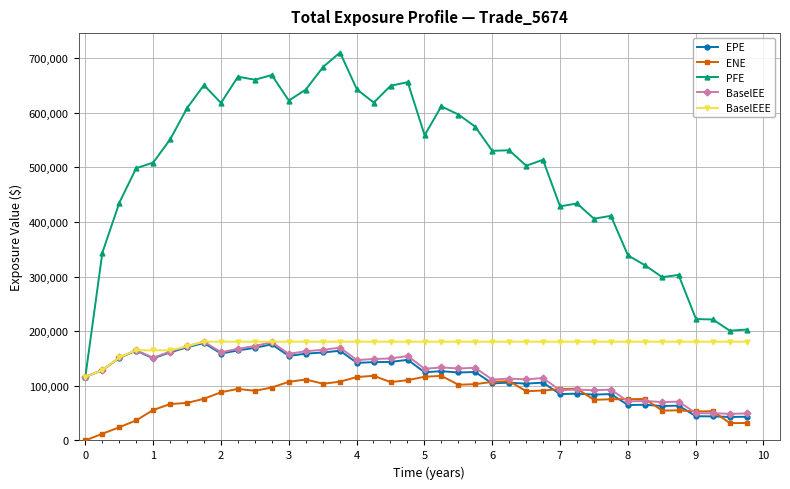

What is the greatest value displayed?

710136.0